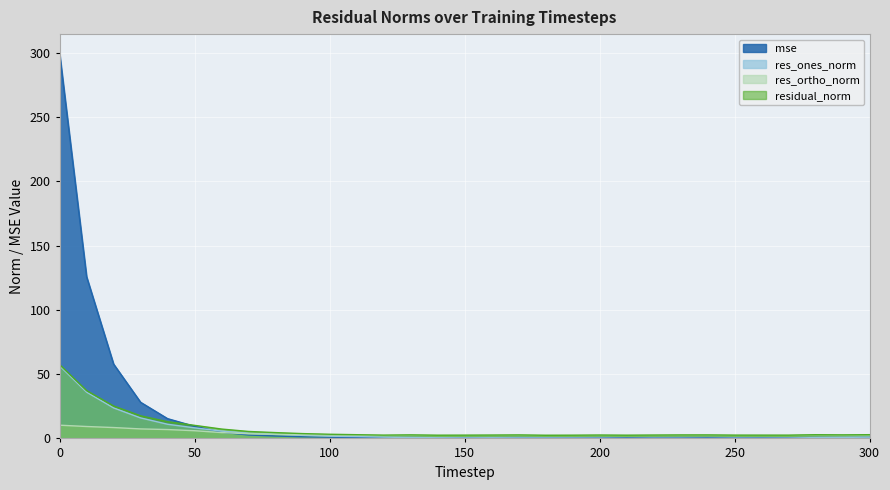

The res_ortho_norm series shows 2.8 at 100. True or false?

True